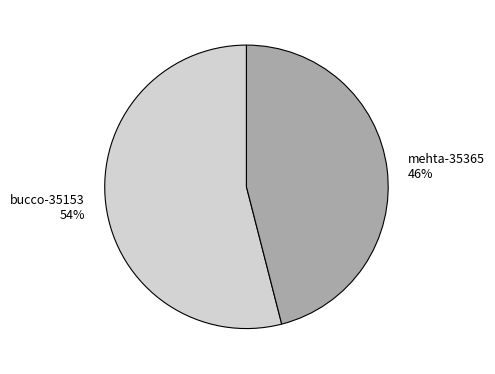

Does mehta-35365 represent more than half of the total?

No